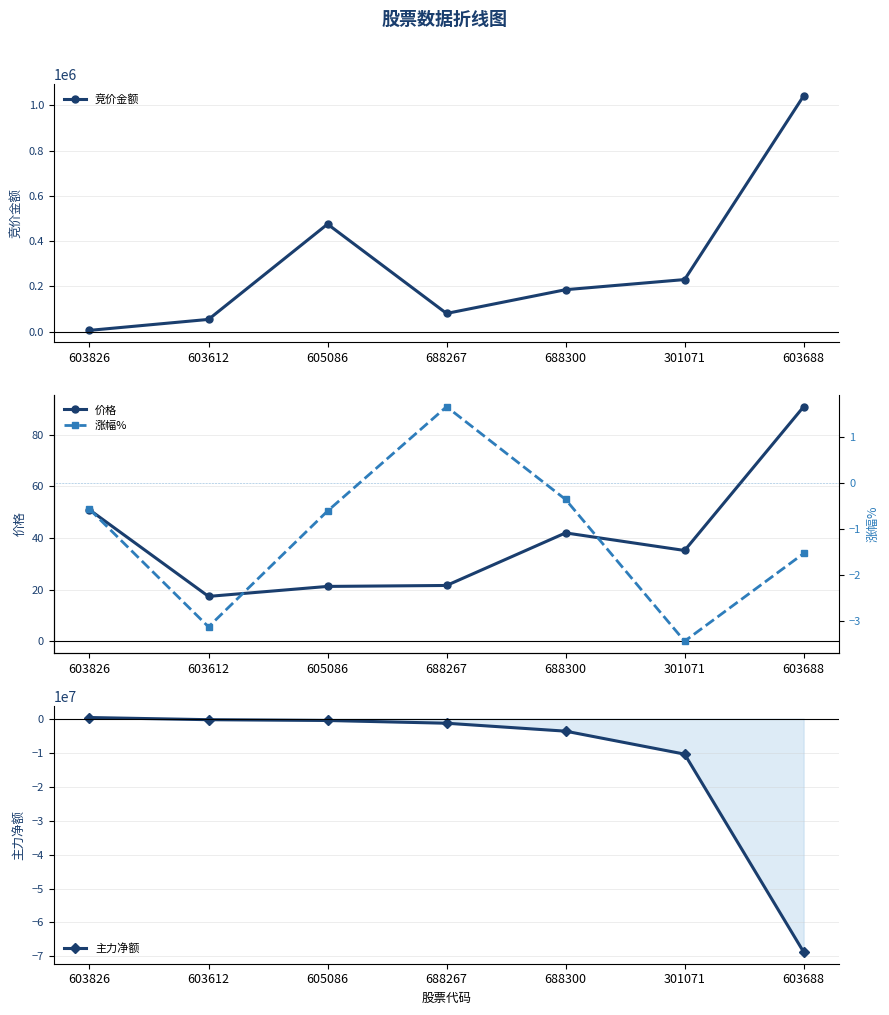

At which category is the sum across all series the highest?

603826